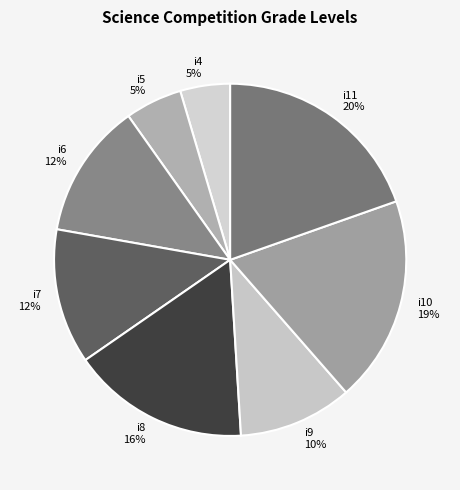

Is it true that i9 is 10% of the pie?

True